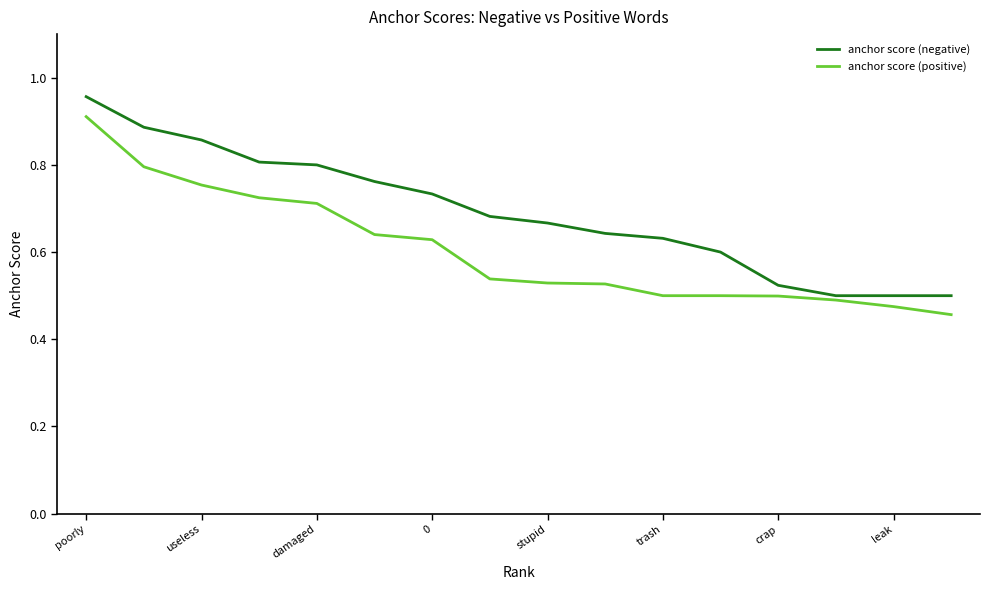

Count the number of categories in the chart.

16